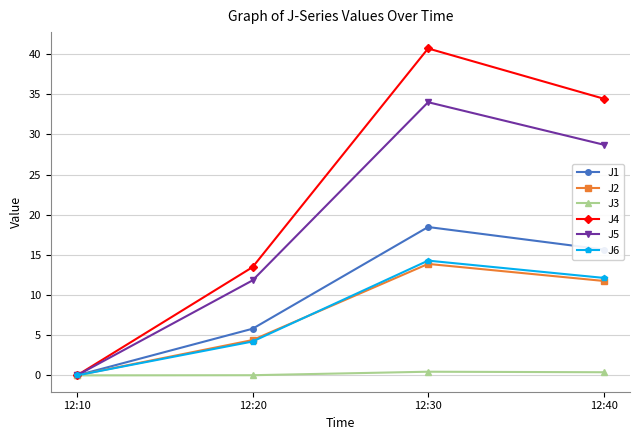

What is the maximum value shown in the chart?

40.7